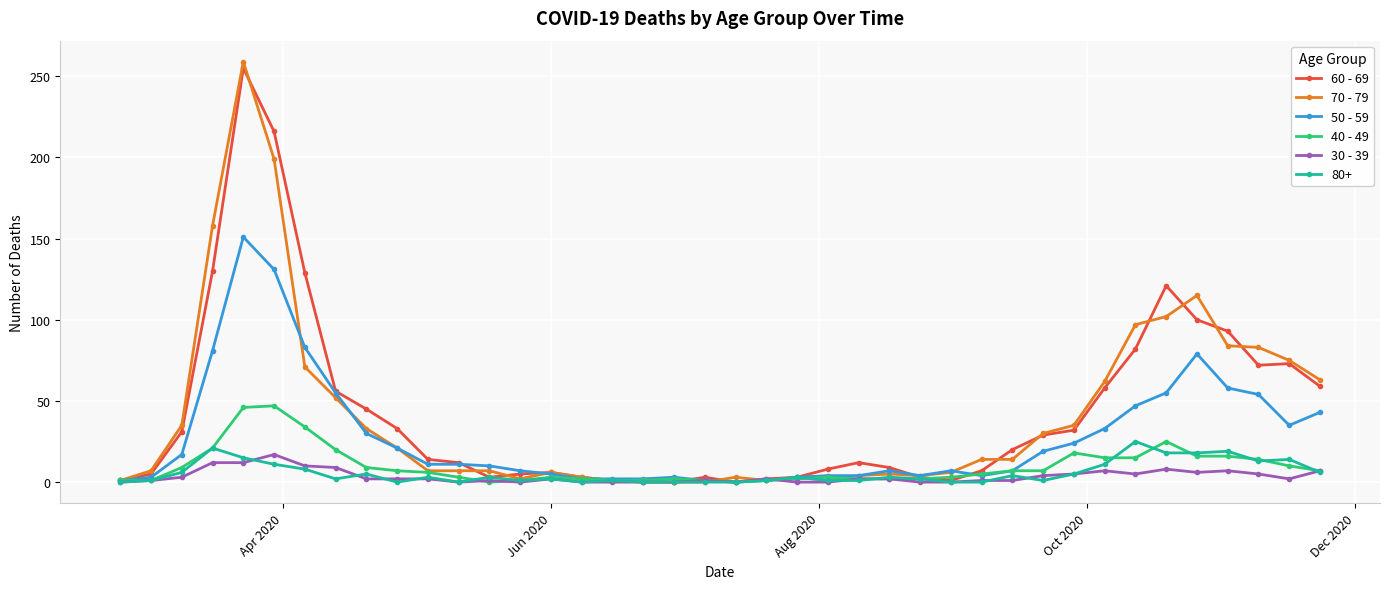

What is the maximum value shown in the chart?

259